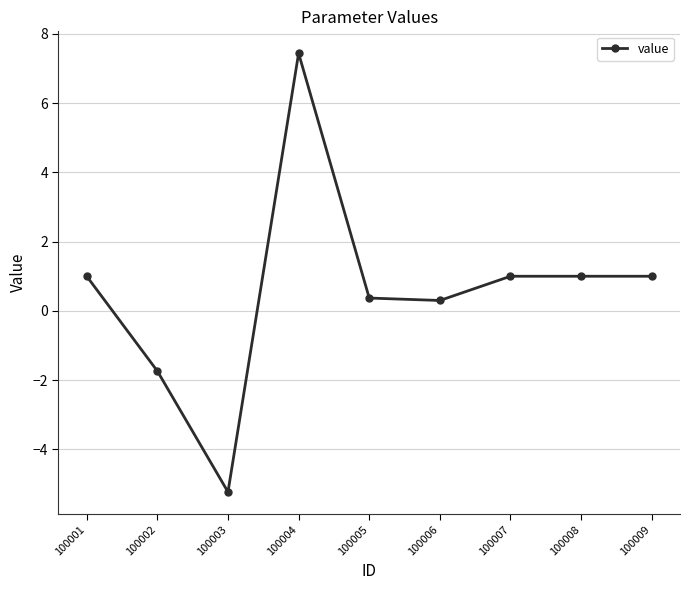

How many distinct data groups are displayed?

1